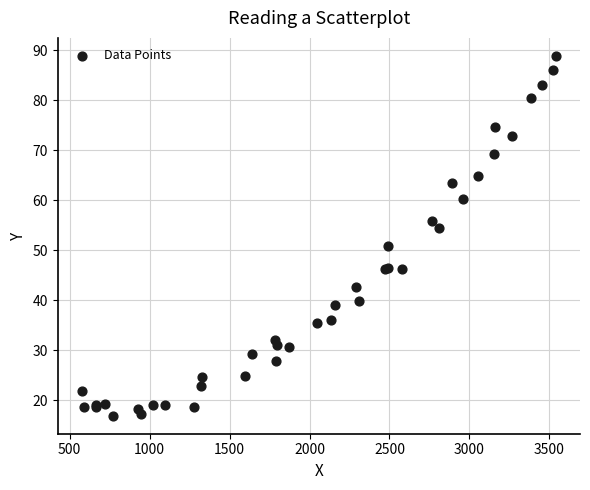

What Y value in the scatter plot is closest to 52?

50.9